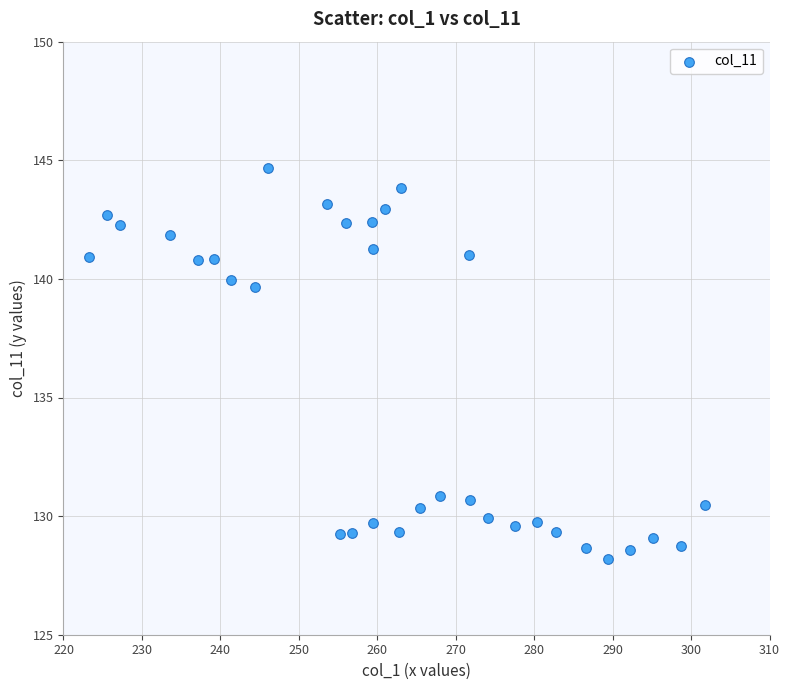

What Y value in the scatter plot is closest to 136?

139.7